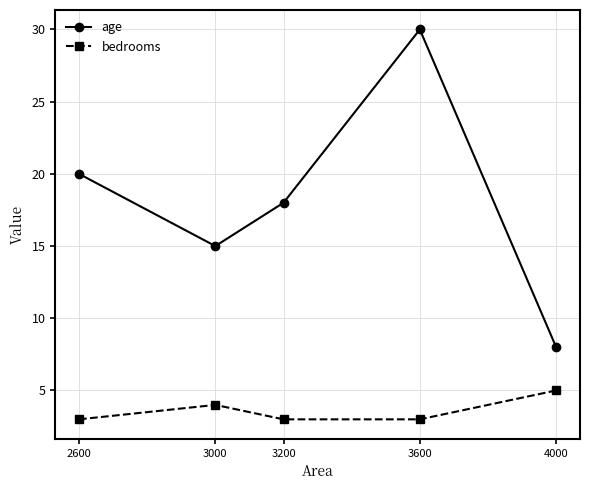

Count the bedrooms values in the range 3 to 4.

4